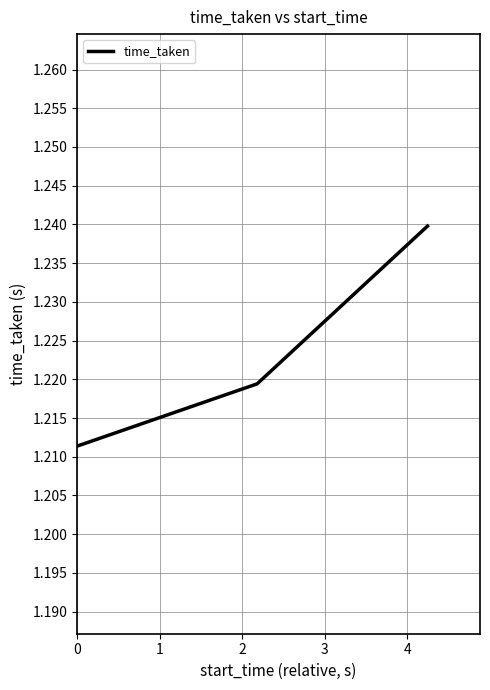

Count the values in the range 1 to 2.

3